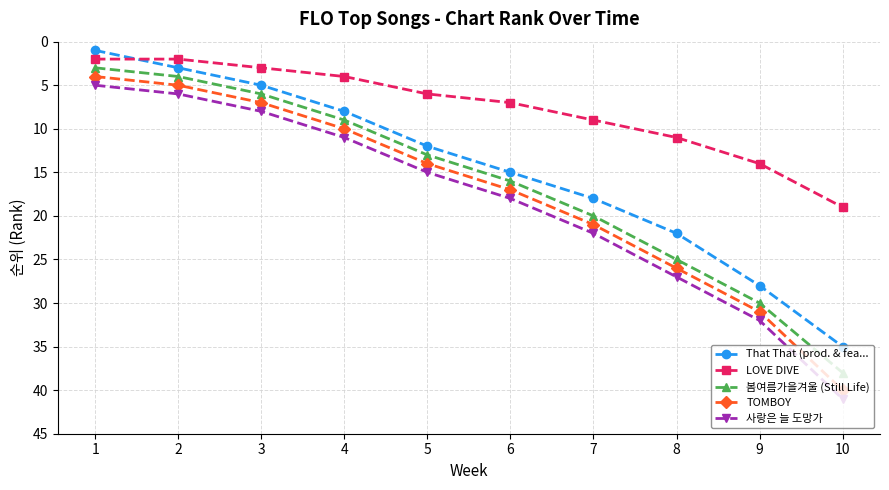

At which category is the sum across all series the highest?

10